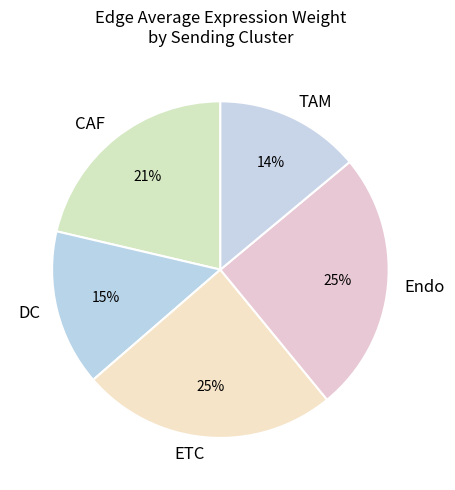

What percentage is the DC slice, to the nearest percent?

15%